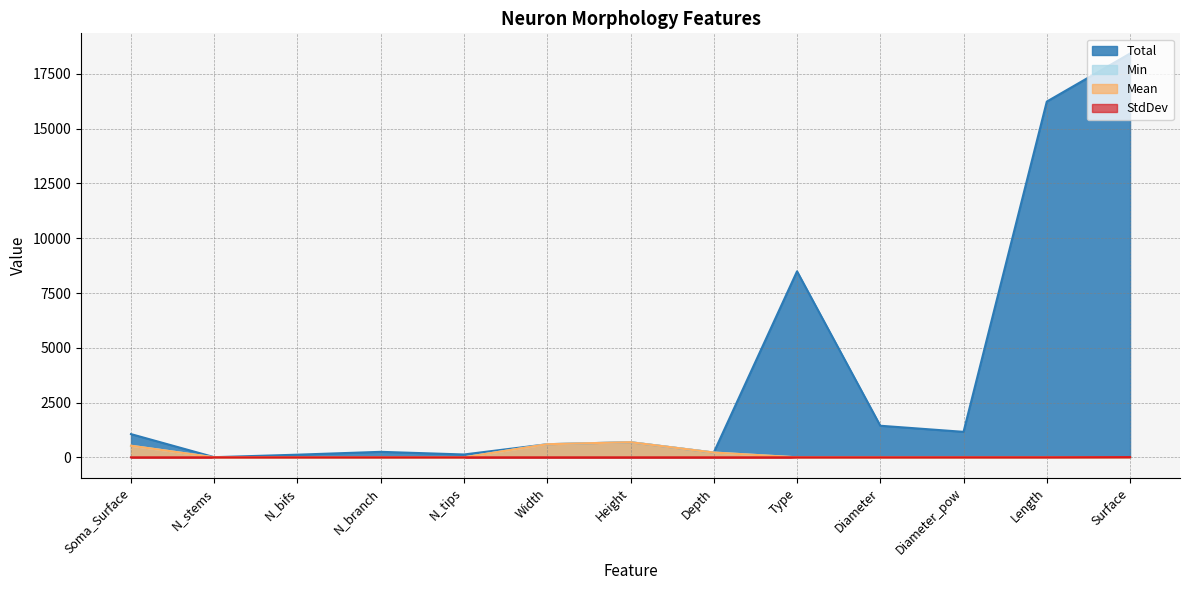

What are all the series names shown in the legend?

Total, Min, Mean, StdDev